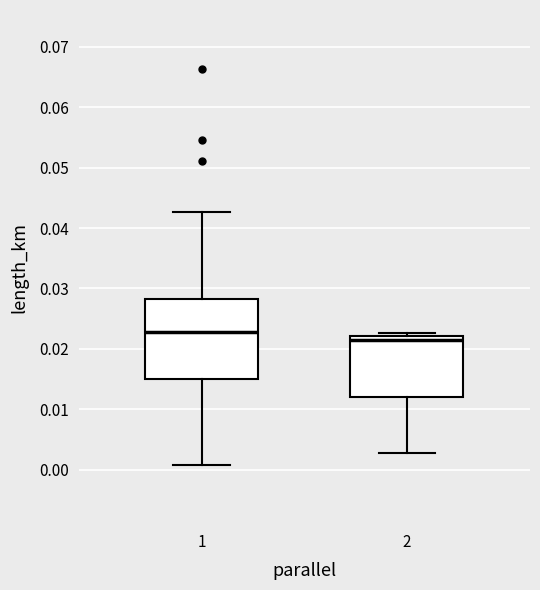

Which box is the tallest, from its lower edge to its upper edge?

1